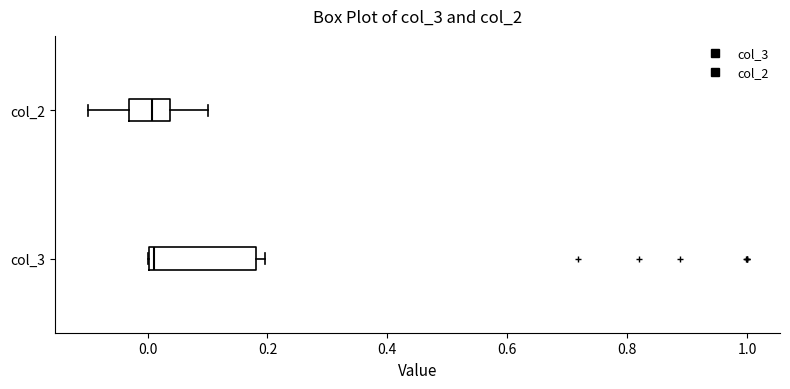

Reading bottom to top, read every box against the x-axis: the position of its median line, the range the box covers, and the ends of its whiskers. The values are not printed on the chart, so give them approximately, as read against the axis.

col_3: median 0.02, box 0.00 to 0.18, whiskers 0.00 to 0.20
col_2: median 0.00, box -0.04 to 0.04, whiskers -0.10 to 0.10